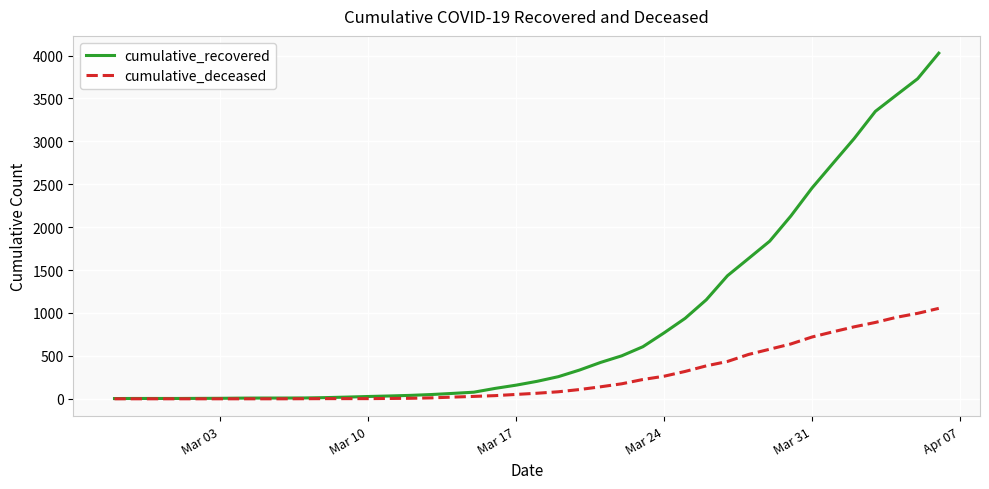

At how many categories does at least one series exceed 3703?

2